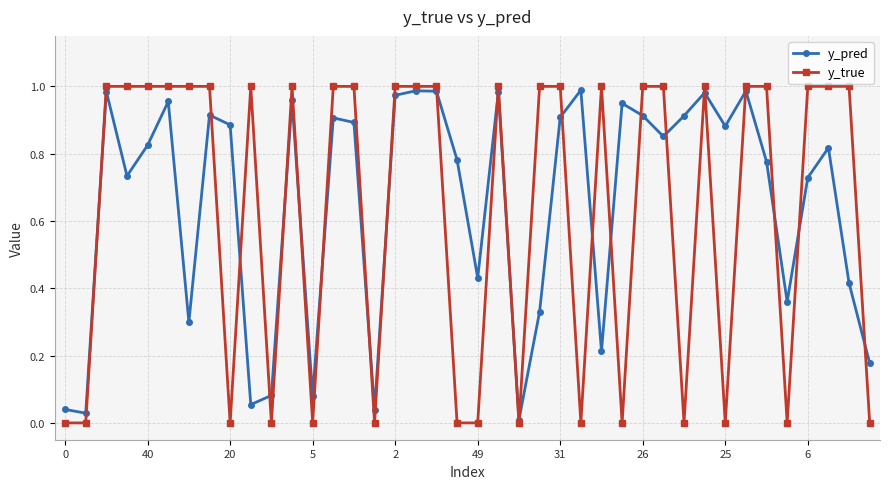

Which series has the largest range (max minus min)?

y_true